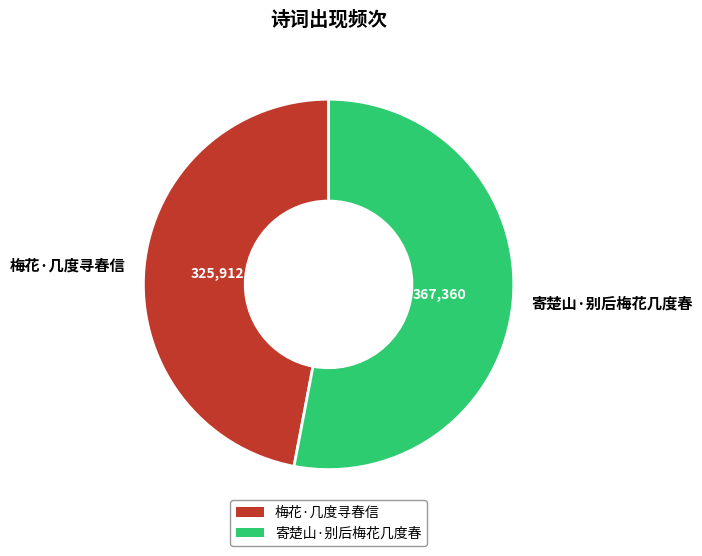

Count the number of slices in the pie.

2